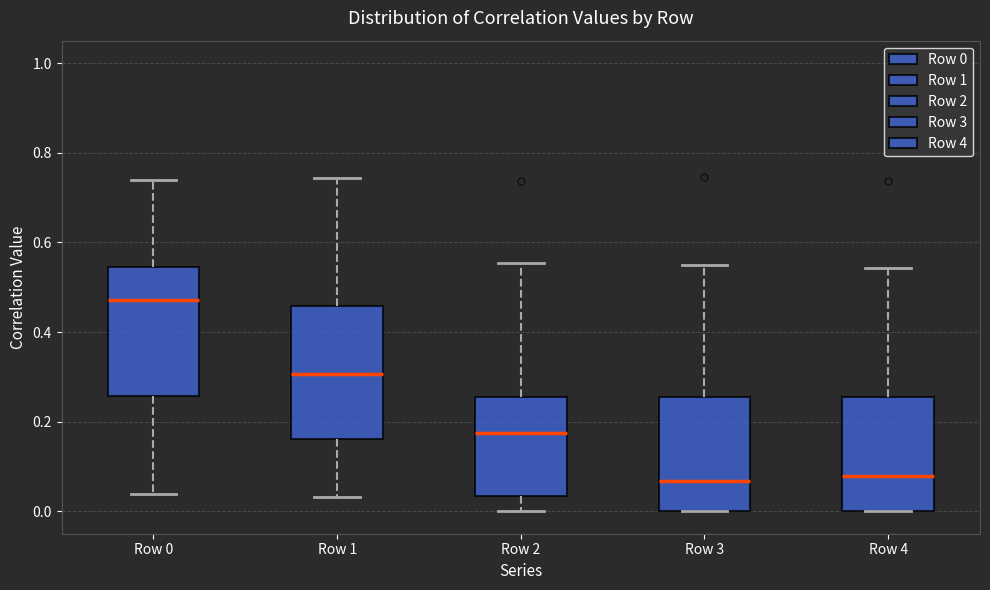

Reading left to right, transcribe this box plot: for each box, give where its median line is, the range the box spans, and where its two whiskers end, as read against the y-axis. The values are not printed on the chart, so give them approximately, as read against the axis.

Row 0: median 0.48, box 0.26 to 0.54, whiskers 0.04 to 0.74
Row 1: median 0.30, box 0.16 to 0.46, whiskers 0.04 to 0.74
Row 2: median 0.18, box 0.04 to 0.26, whiskers 0.00 to 0.56
Row 3: median 0.06, box 0.00 to 0.26, whiskers 0.00 to 0.54
Row 4: median 0.08, box 0.00 to 0.26, whiskers 0.00 to 0.54